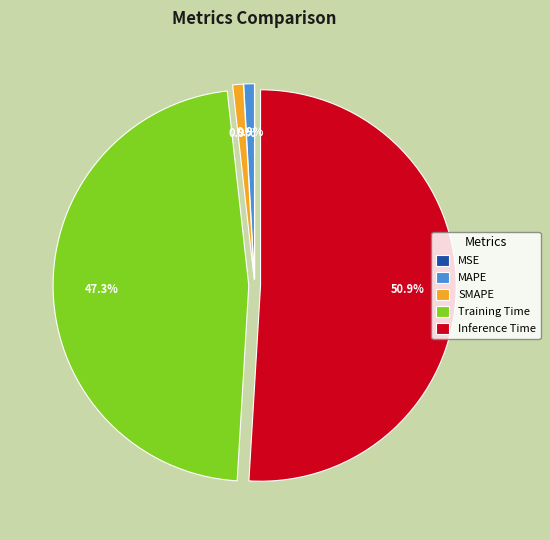

What is the total percentage of Training Time and Inference Time?

98.2%